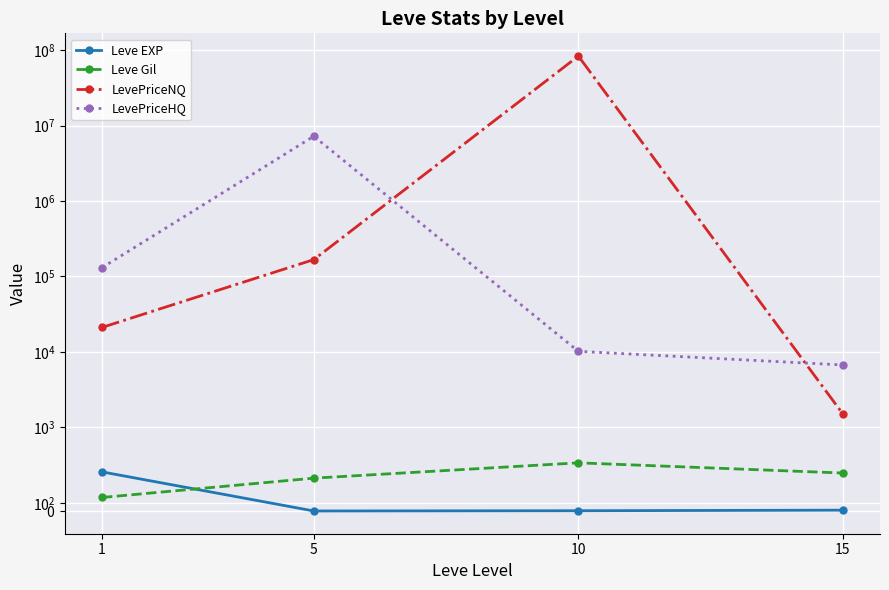

Which series has the largest total across all categories?

LevePriceNQ